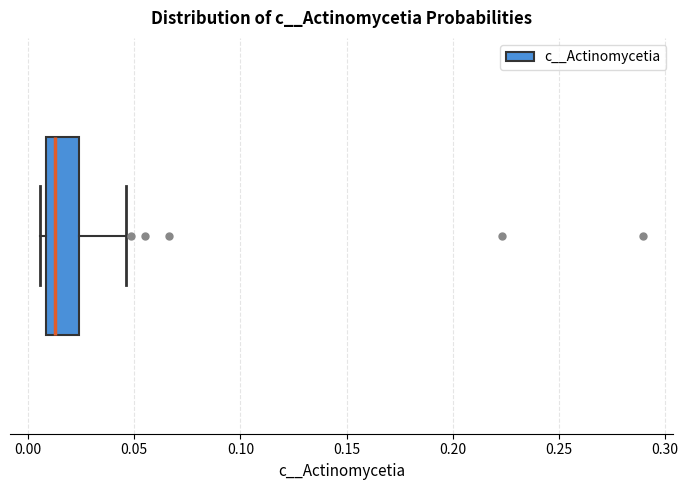

Read this box plot against the x-axis: the position of the median line, the range covered by the box, and the ends of both whiskers. The values are not printed on the chart, so give them approximately, as read against the axis.

median 0.015, box 0.010 to 0.025, whiskers 0.005 to 0.045